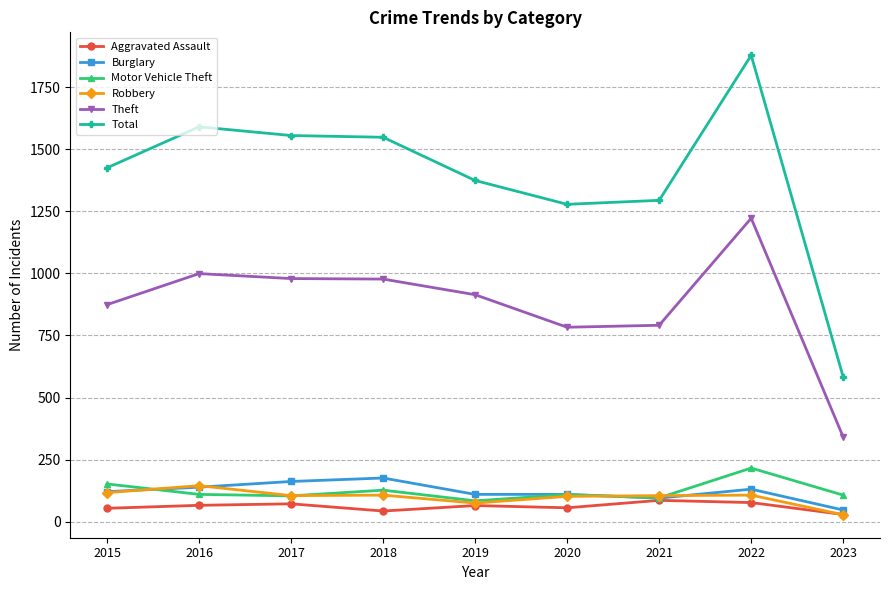

The Total series shows 1590 at 2016. True or false?

True